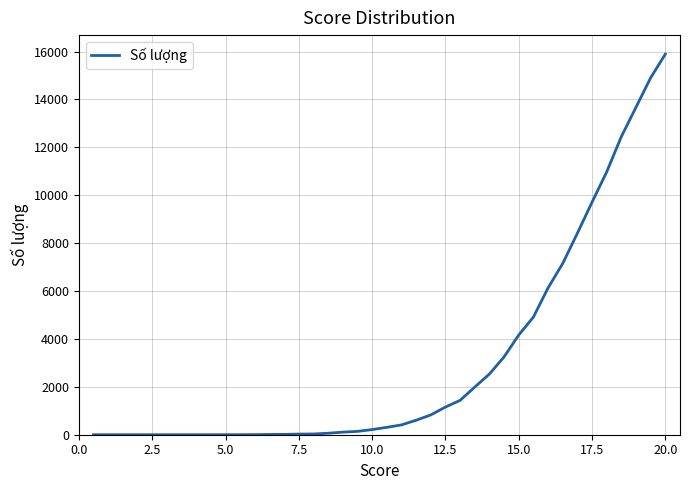

How many lines are shown in the chart?

1